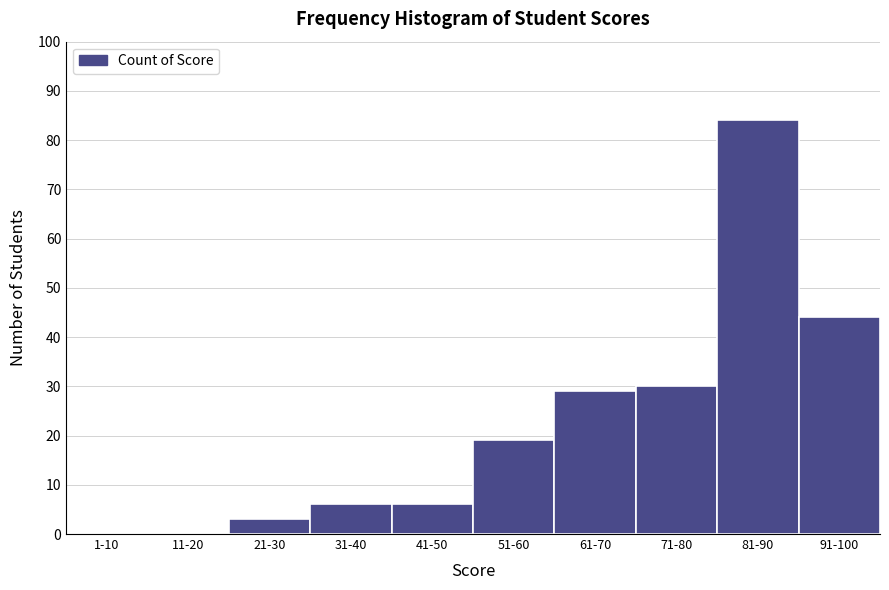

Reading left to right, extract all data points from this chart.

1-10=0	11-20=0	21-30=3	31-40=6	41-50=6	51-60=19	61-70=29	71-80=30	81-90=84	91-100=44